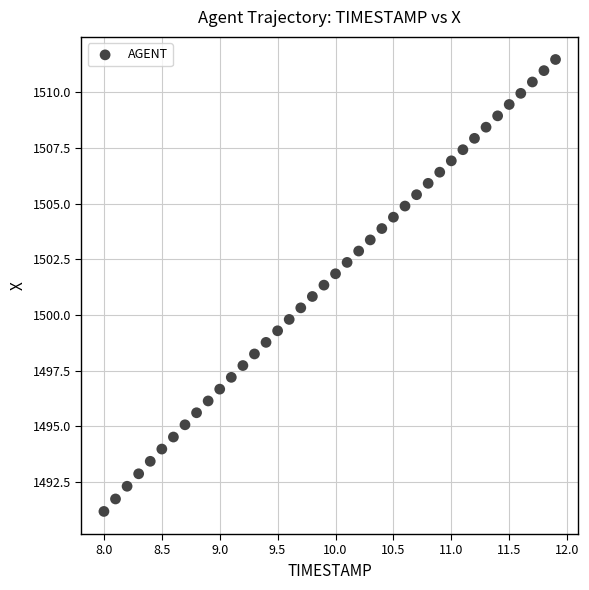

What is the range of Y values (max minus min)?

20.3